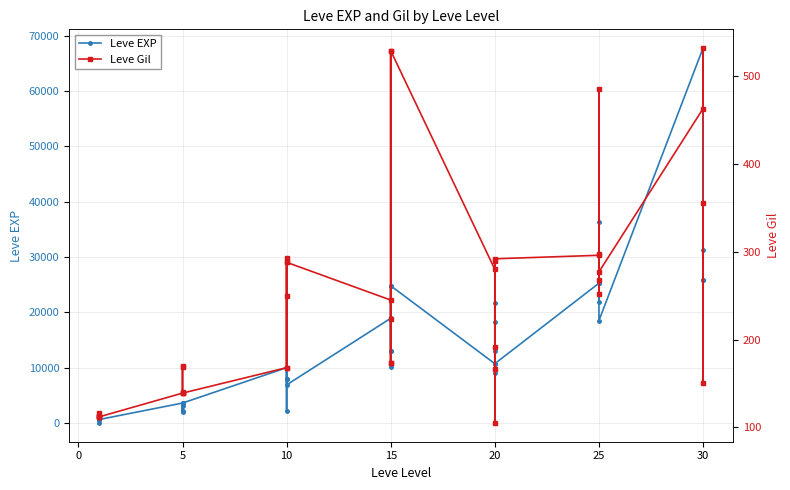

How many interior local valleys does the Leve Gil series have?

11